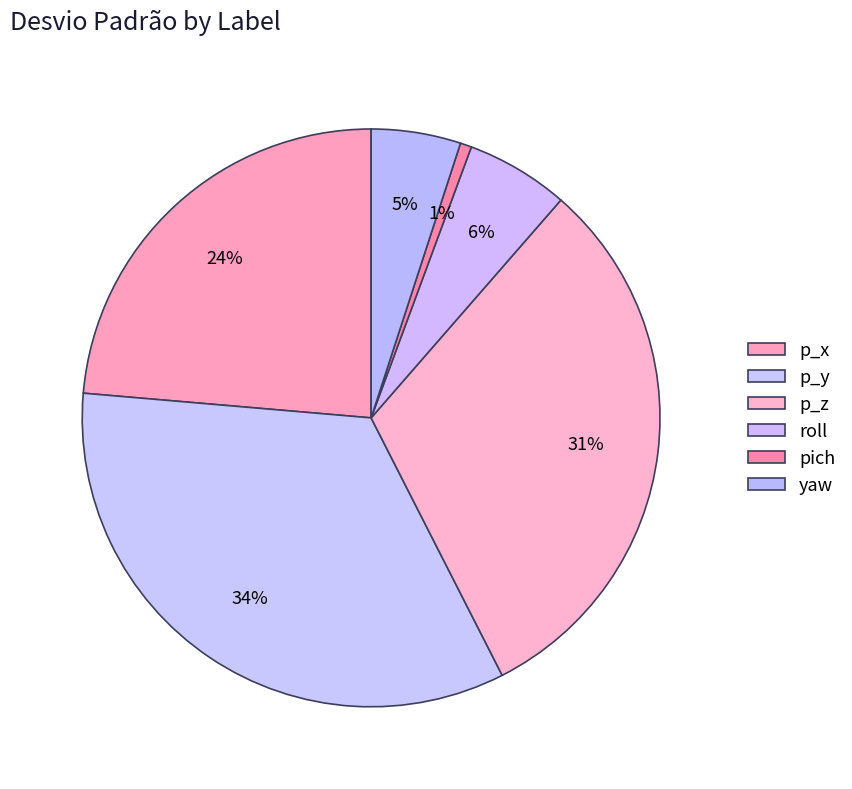

What is the total percentage of pich and yaw?

5.6%